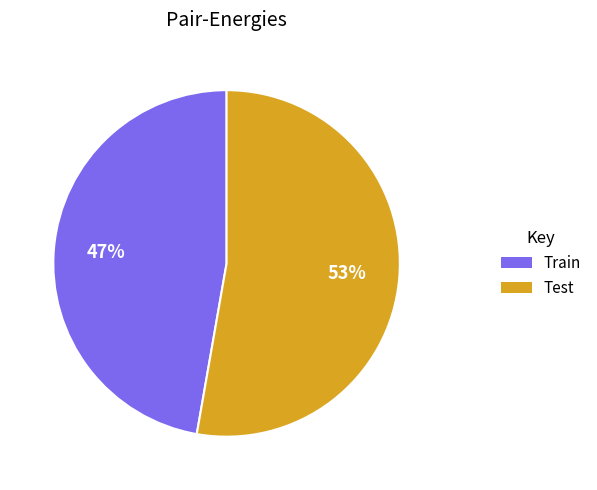

How many slices are in this pie chart?

2